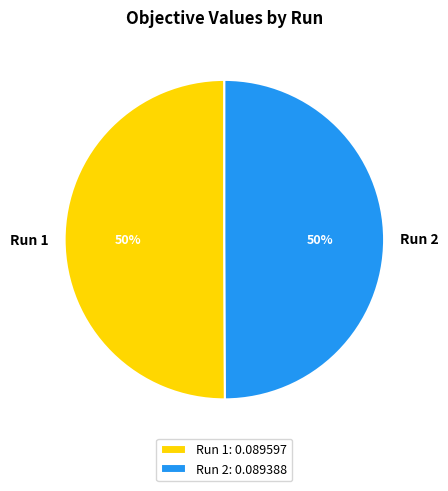

Is it true that Run 2 is 39% of the pie?

False